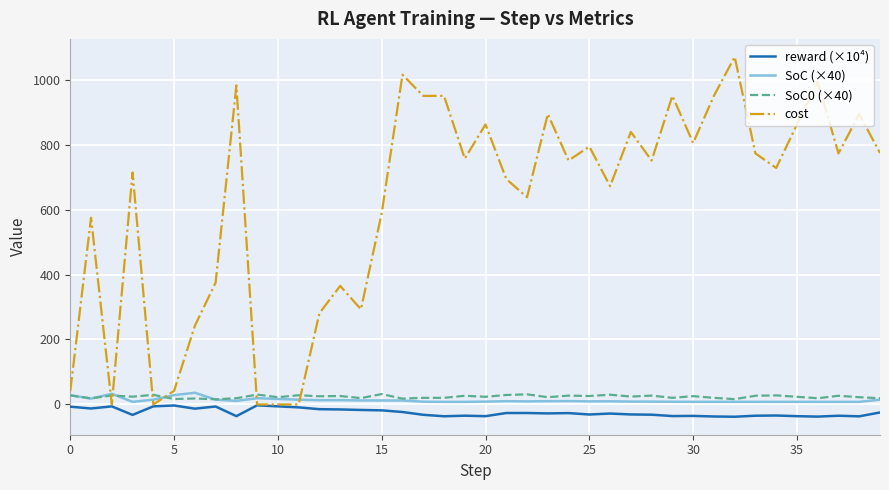

Which series ends up on top after the final intersection of SoC (×40) and cost?

cost